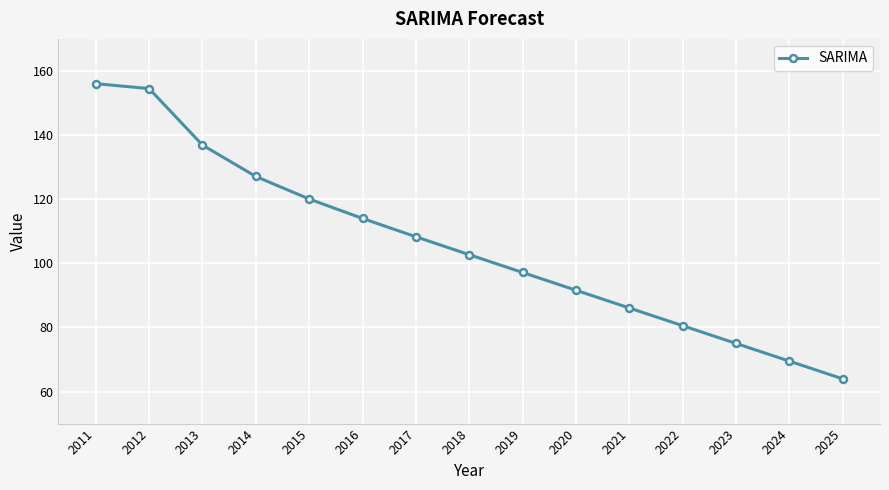

What is the sum of the values at 2012 and 2013?

291.4